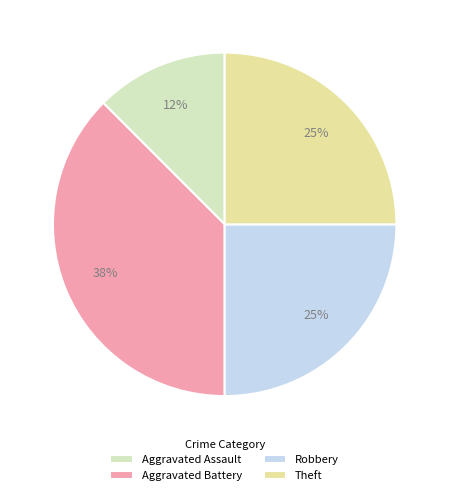

Is it true that Theft is 14% of the pie?

False